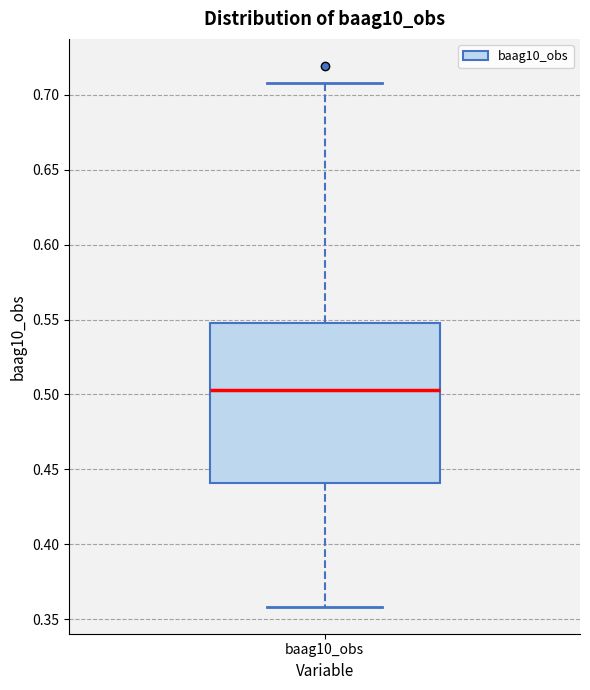

Transcribe this box plot: give where the median line is, the range the box spans, and where the two whiskers end, as read against the y-axis. The values are not printed on the chart, so give them approximately, as read against the axis.

median 0.505, box 0.440 to 0.550, whiskers 0.360 to 0.710